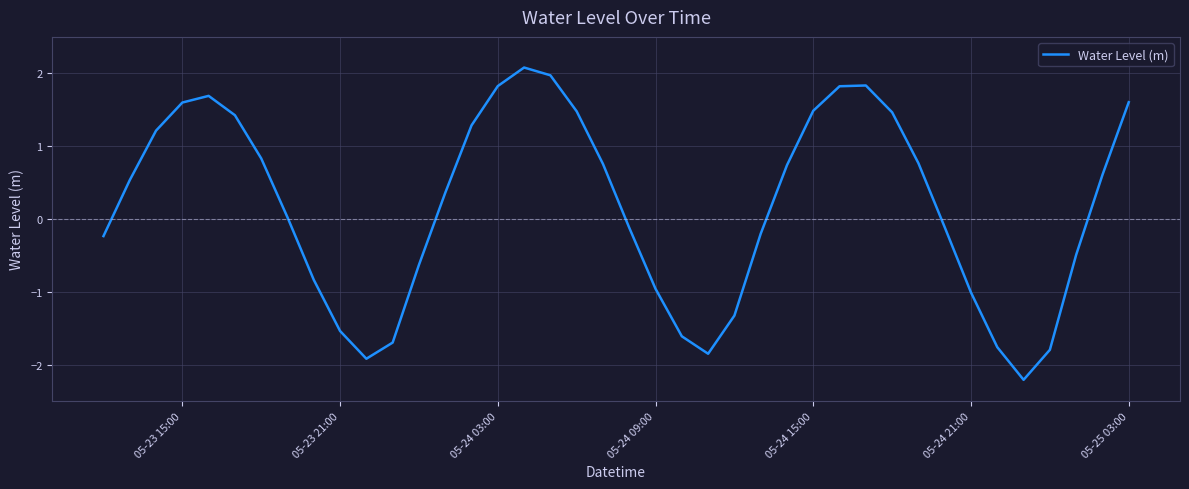

What is the smallest value displayed?

-2.2